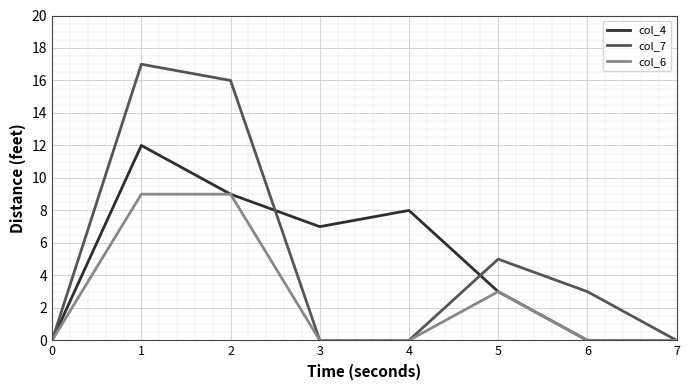

What is the sum of the col_7 values at 2 and 0?

16